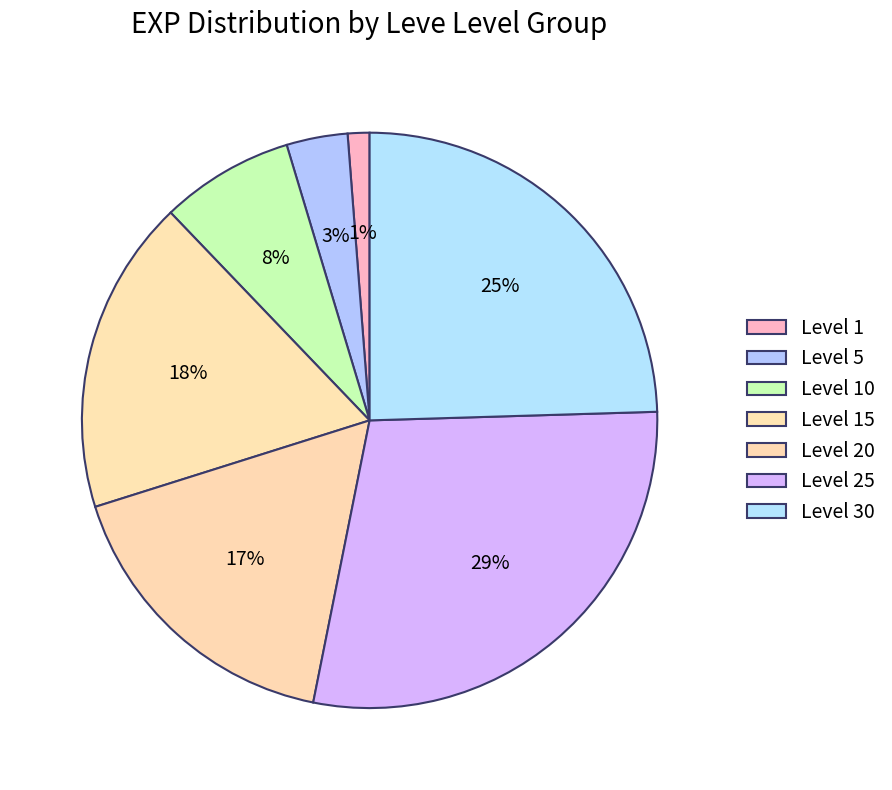

How many segments does this pie chart have?

7